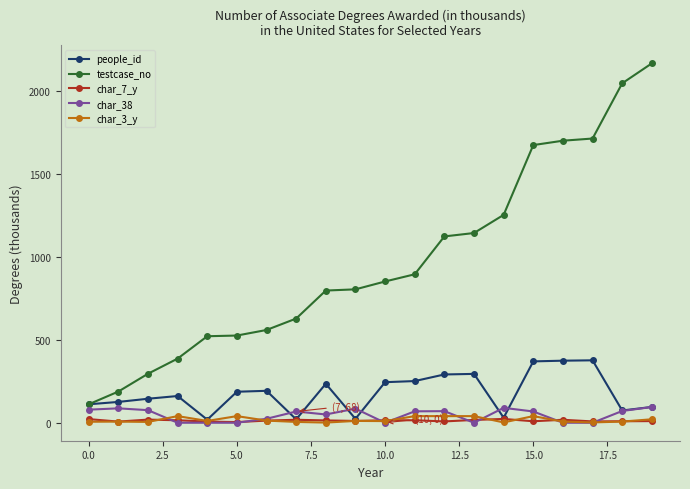

True or false: char_7_y and testcase_no intersect in this chart.

False